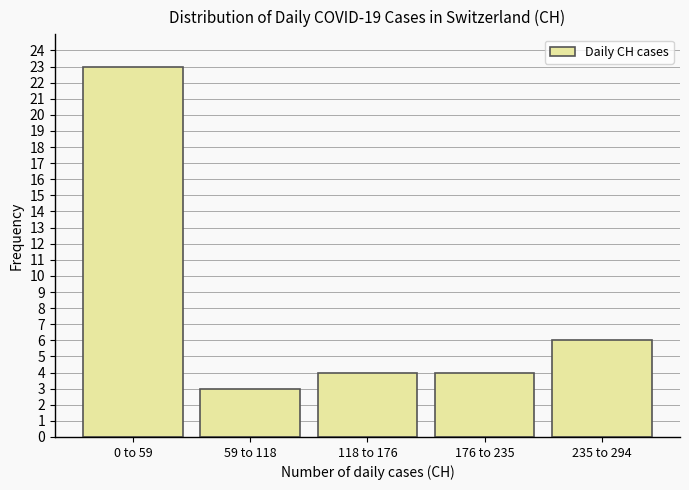

Reading right to left, list all the values displayed in this chart.

6	4	4	3	23